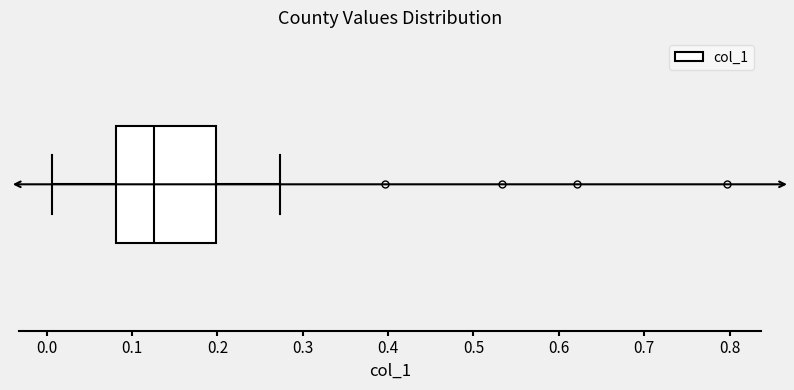

Where does the left whisker of the box end on the x-axis? The values are not printed on the chart, so give them approximately, as read against the axis.

0.01